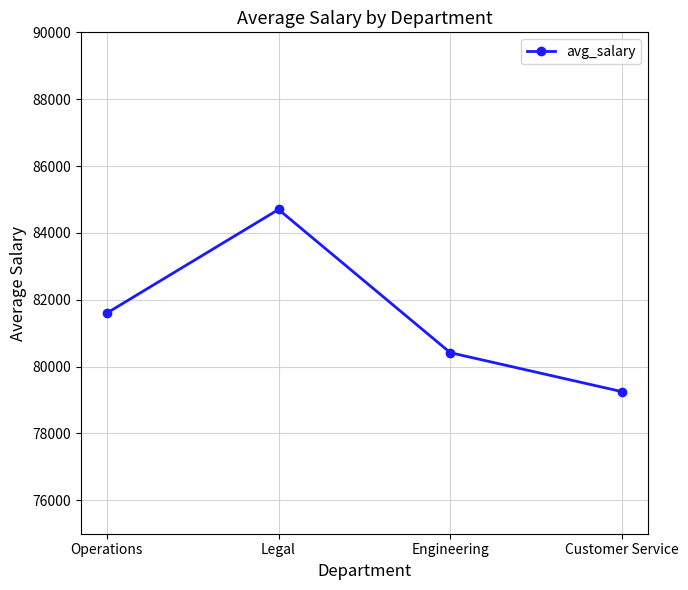

What is the ratio of the value at Customer Service to the value at Engineering?

1.0